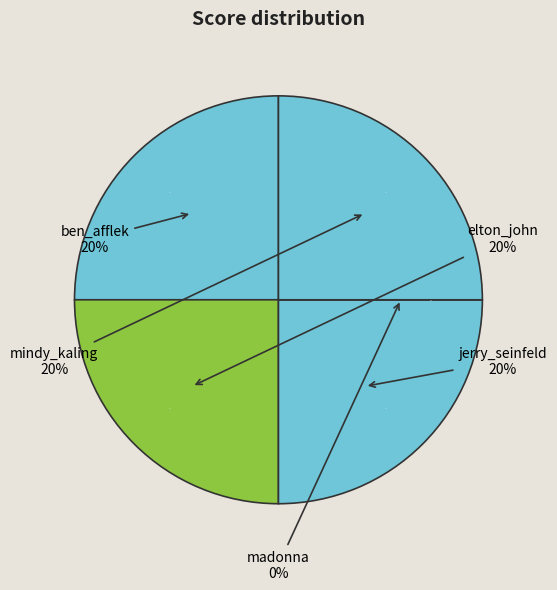

What is the largest slice in the pie chart?

ben_afflek